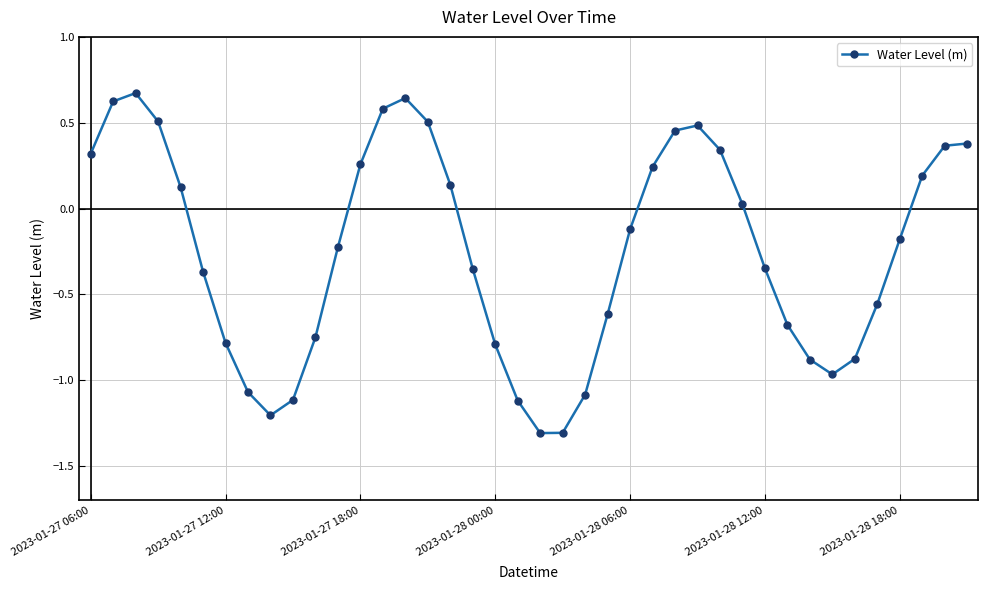

What is the value of the 12th point from the left?

-0.2